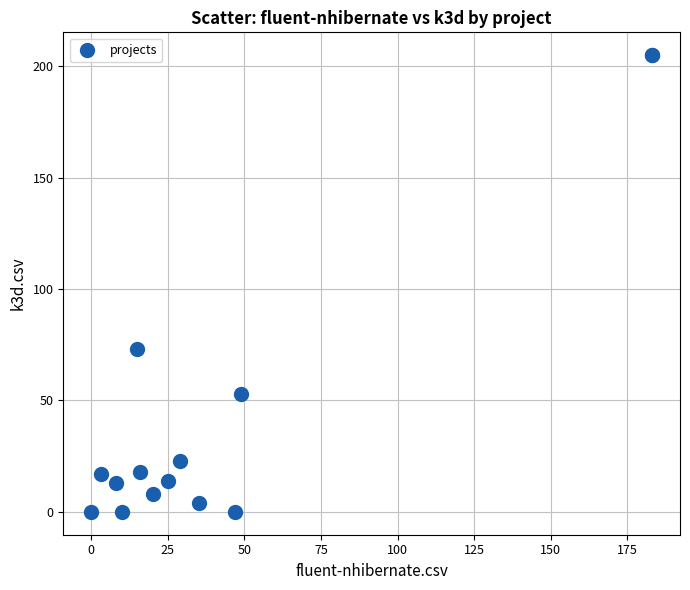

What Y value in the scatter plot is closest to 102?

73